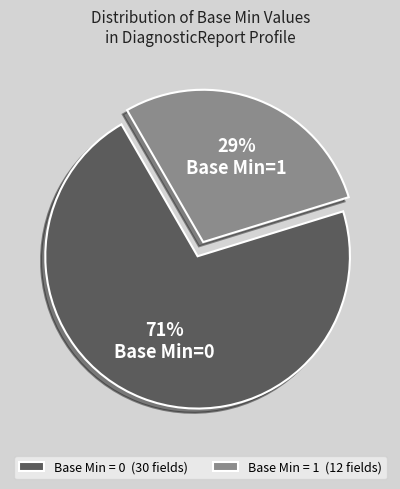

To the nearest percent, what portion does Base Min = 0 (30 fields) represent?

71%